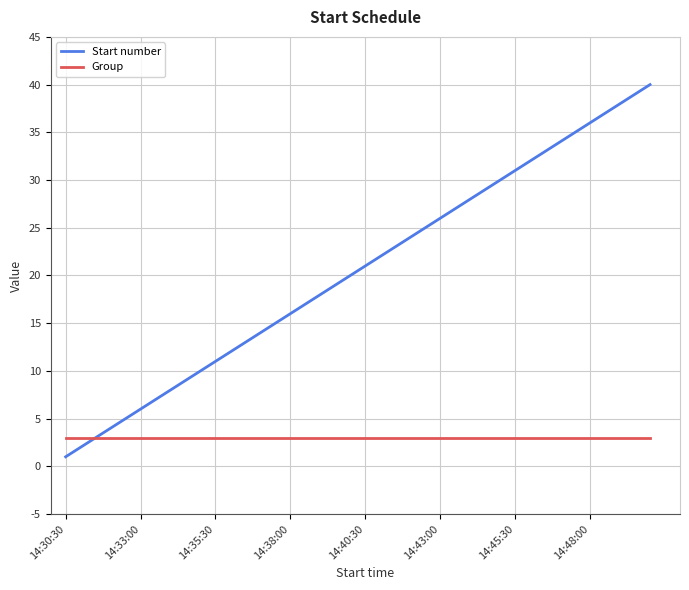

True or false: Start number has more than 2 interior local peaks.

False